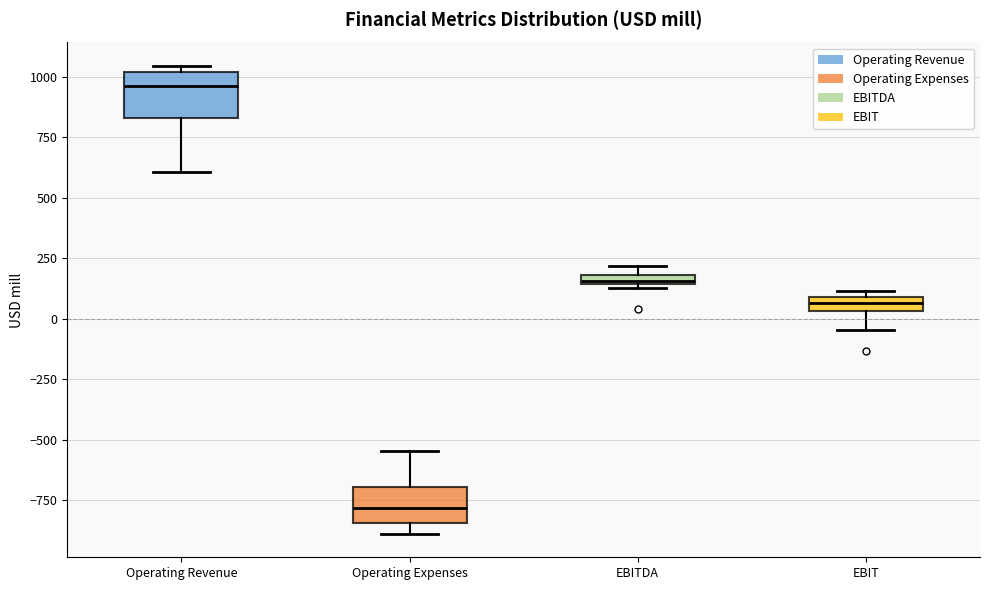

Which box has the highest median line?

Operating Revenue